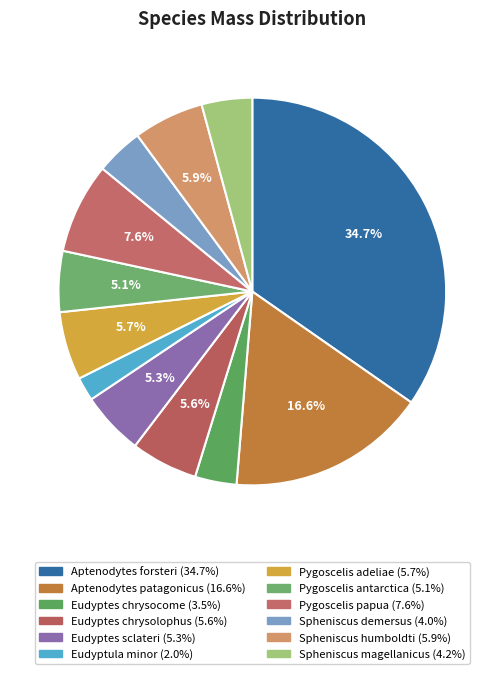

Is it true that Spheniscus magellanicus is 4% of the pie?

True